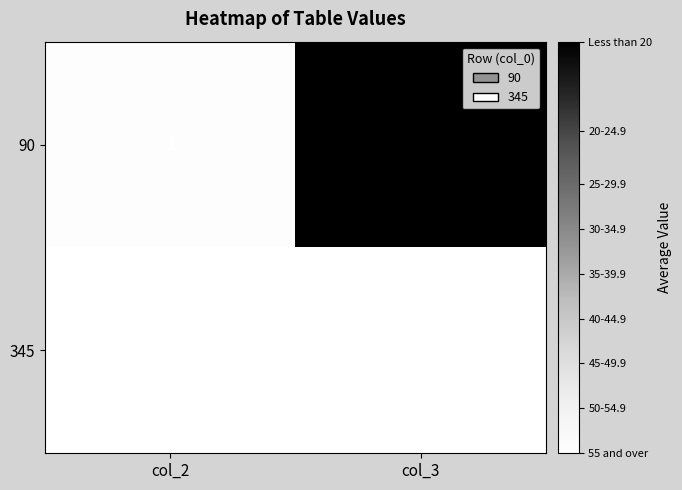

Which series has the largest range (max minus min)?

90